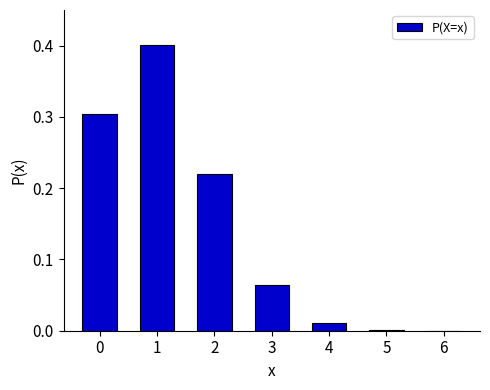

Is it true that the value at 6 is 0.0?

True